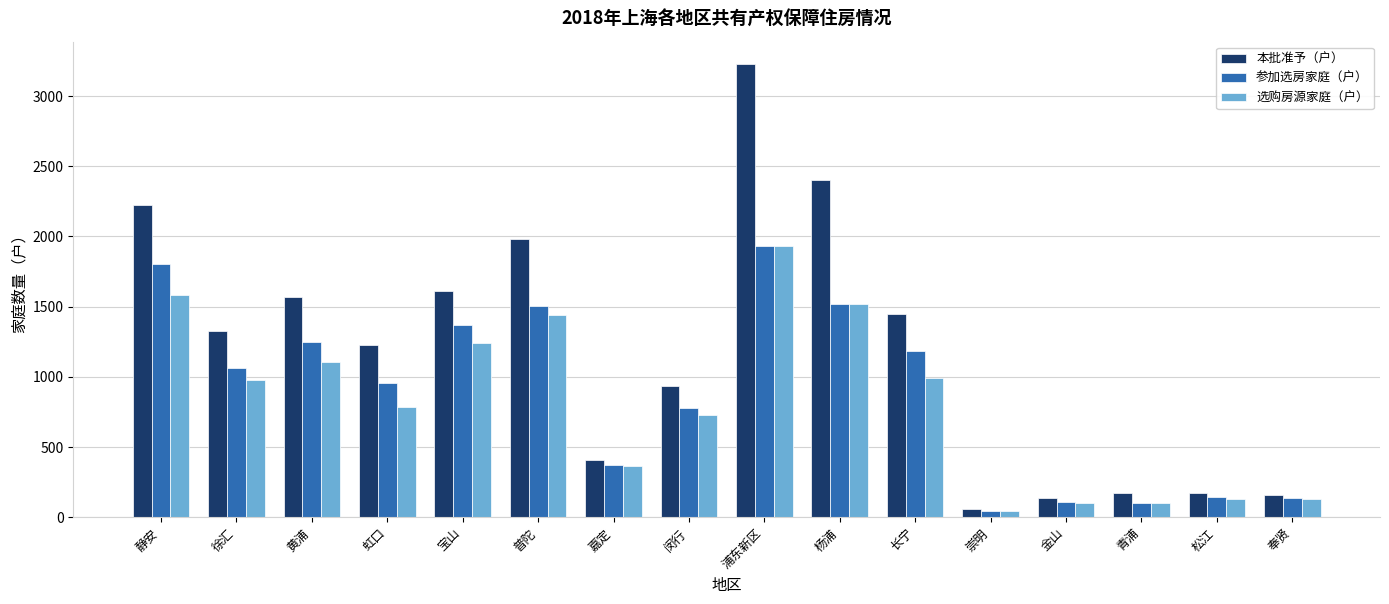

What is the label of the 15th bar from the left?

松江